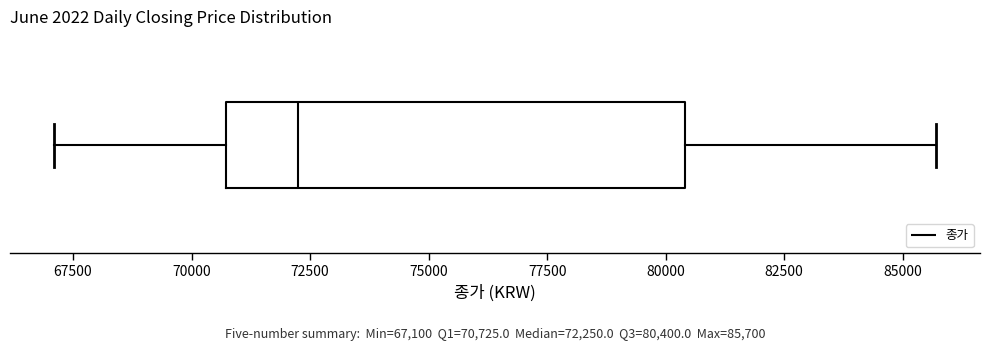

Transcribe this box plot: give where the median line is, the range the box spans, and where the two whiskers end, as read against the x-axis. The values are not printed on the chart, so give them approximately, as read against the axis.

median 72500, box 70500 to 80500, whiskers 67000 to 85500